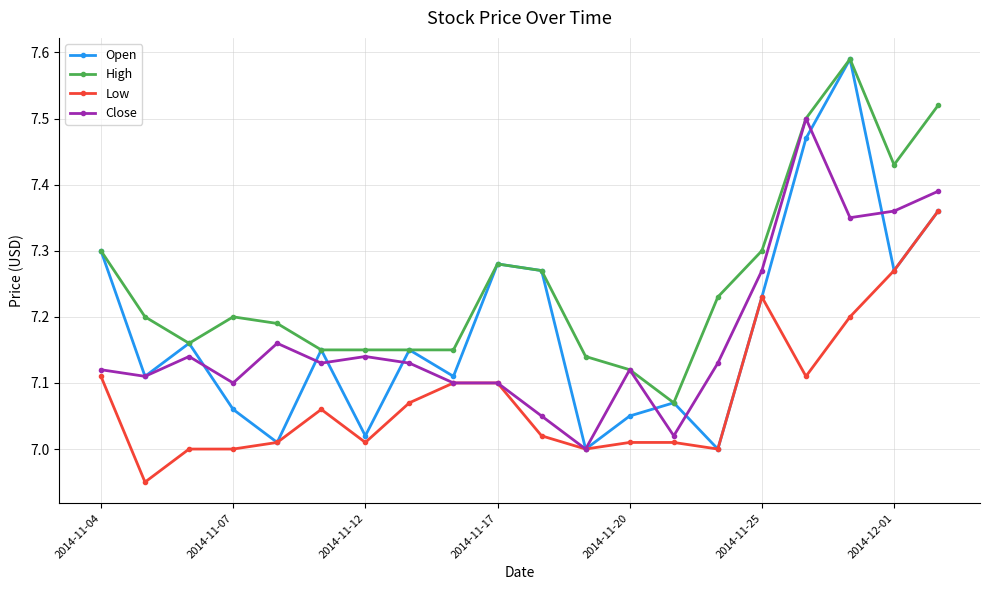

True or false: Low and High cross at least once.

False